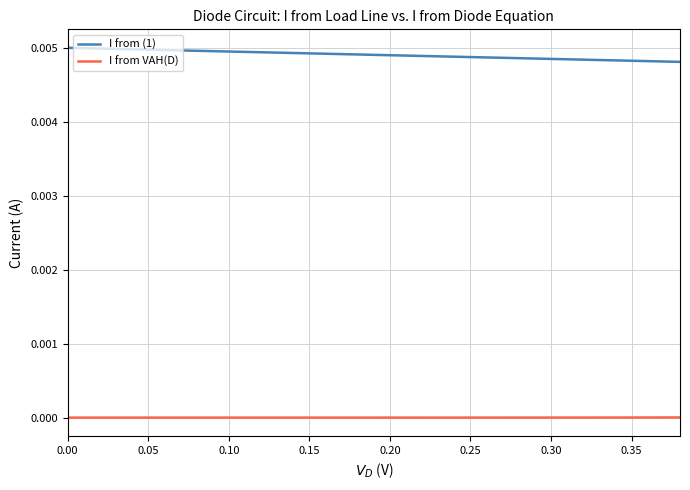

List the series in order of their peak value, lowest first.

I from VAH(D), I from (1)